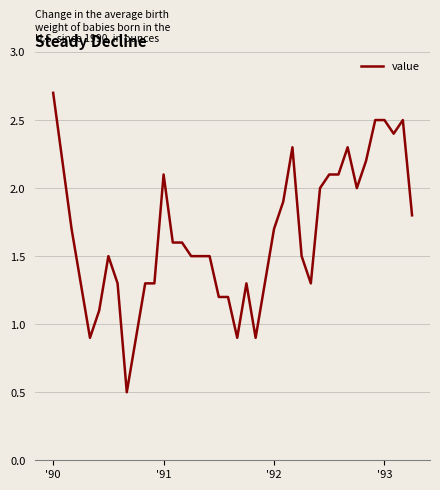

Reading right to left, what are all the values shown in this chart?

1.8	2.5	2.4	2.5	2.5	2.2	2.0	2.3	2.1	2.1	2.0	1.3	1.5	2.3	1.9	1.7	1.3	0.9	1.3	0.9	1.2	1.2	1.5	1.5	1.5	1.6	1.6	2.1	1.3	1.3	0.9	0.5	1.3	1.5	1.1	0.9	1.3	1.7	2.2	2.7